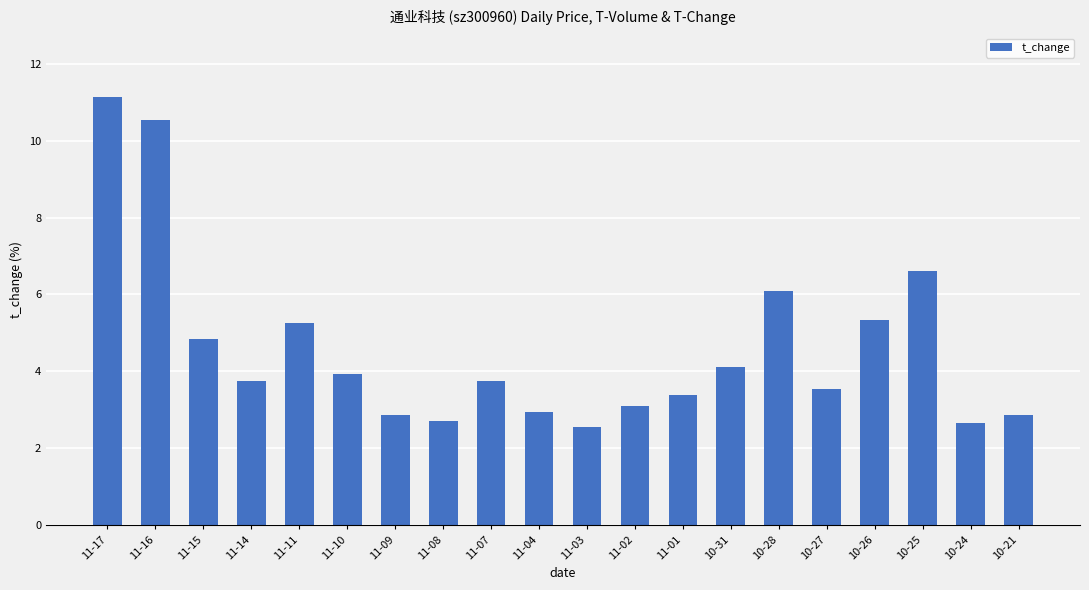

What is the change in value from 11-11 to 11-03?

-2.7